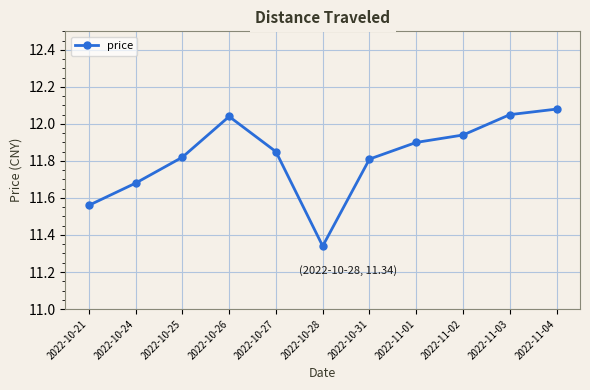

At which category does the chart reach its minimum across all series?

2022-10-28